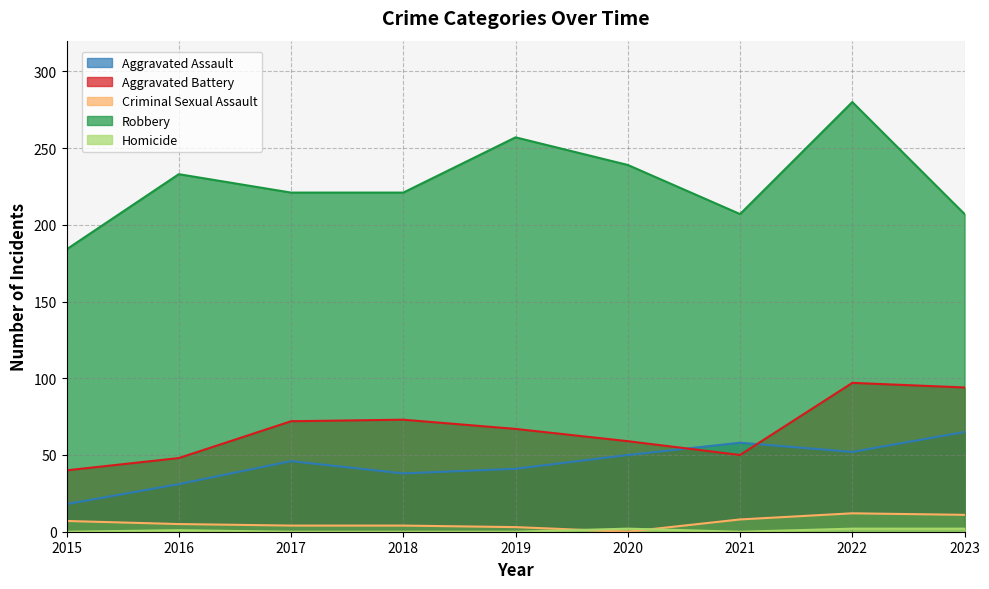

At which category does the chart reach its peak across all series?

2022